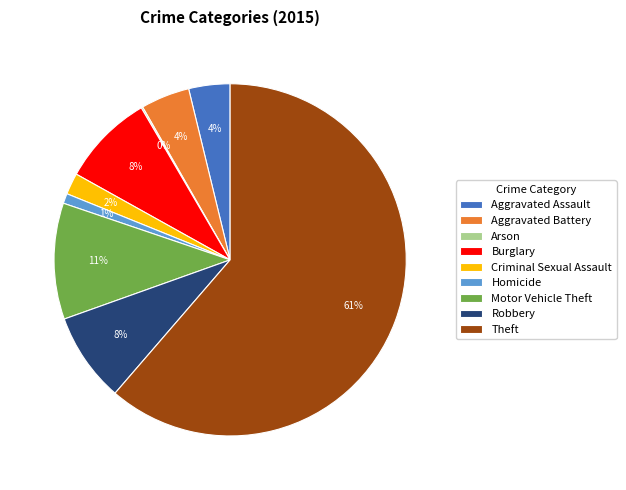

To the nearest percent, what percentage of the pie is Homicide?

1%